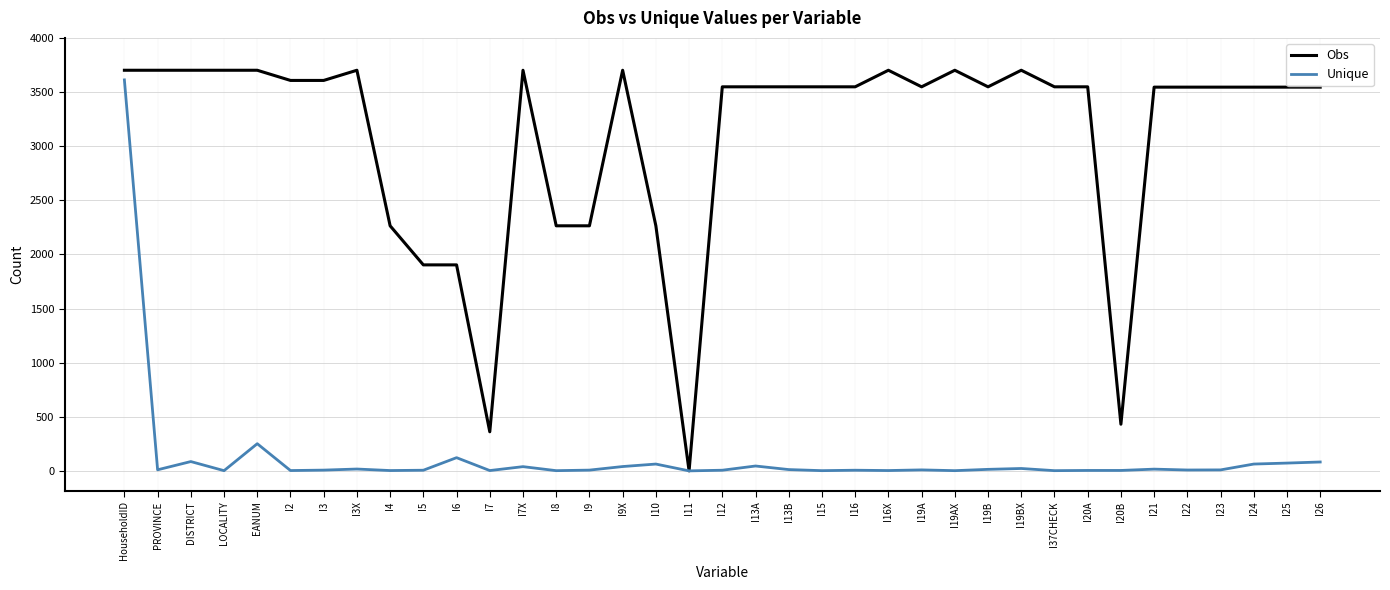

At which category is the sum across all series the highest?

HouseholdID